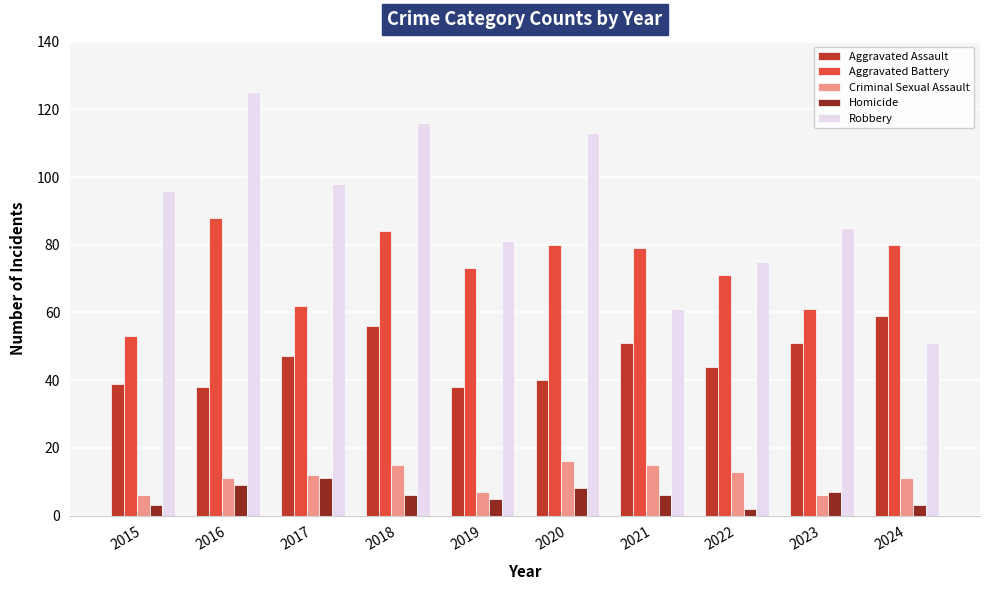

Rank the series by their maximum value, from lowest to highest.

Homicide, Criminal Sexual Assault, Aggravated Assault, Aggravated Battery, Robbery